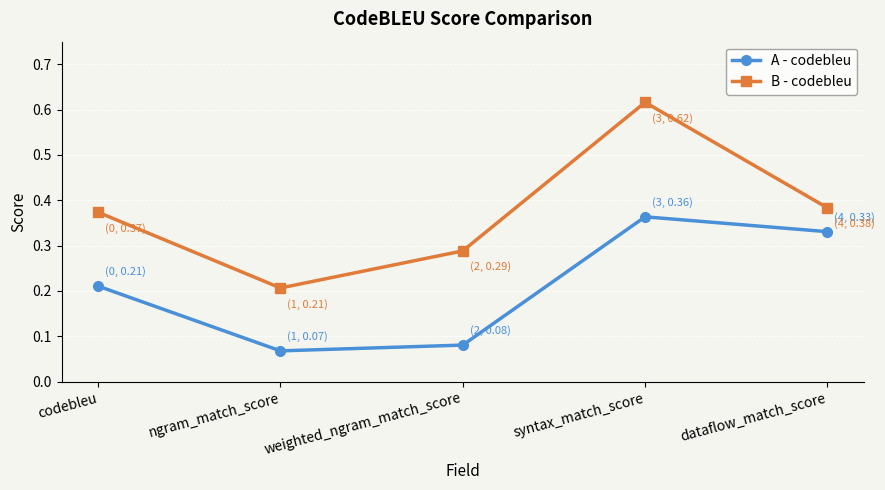

True or false: B - codebleu and A - codebleu intersect in this chart.

False